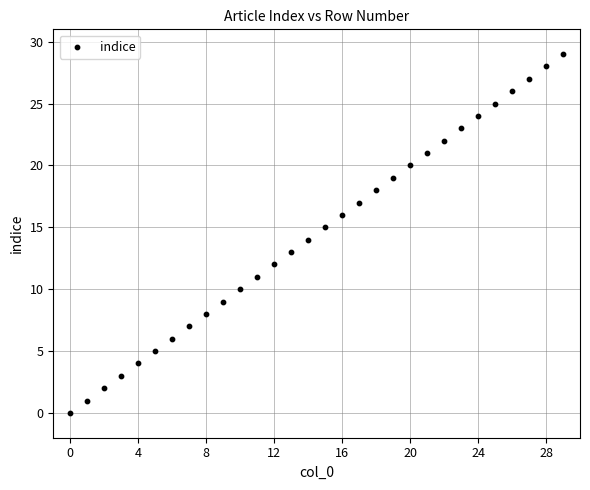

Count the number of points in this scatter plot.

30